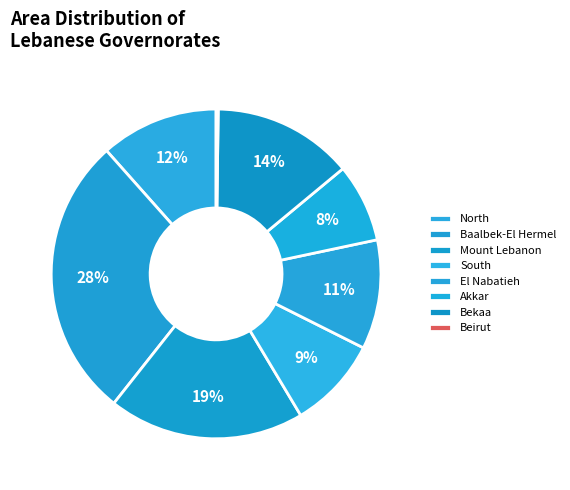

To the nearest percent, what is the difference between the largest and smallest slice percentages?

28%